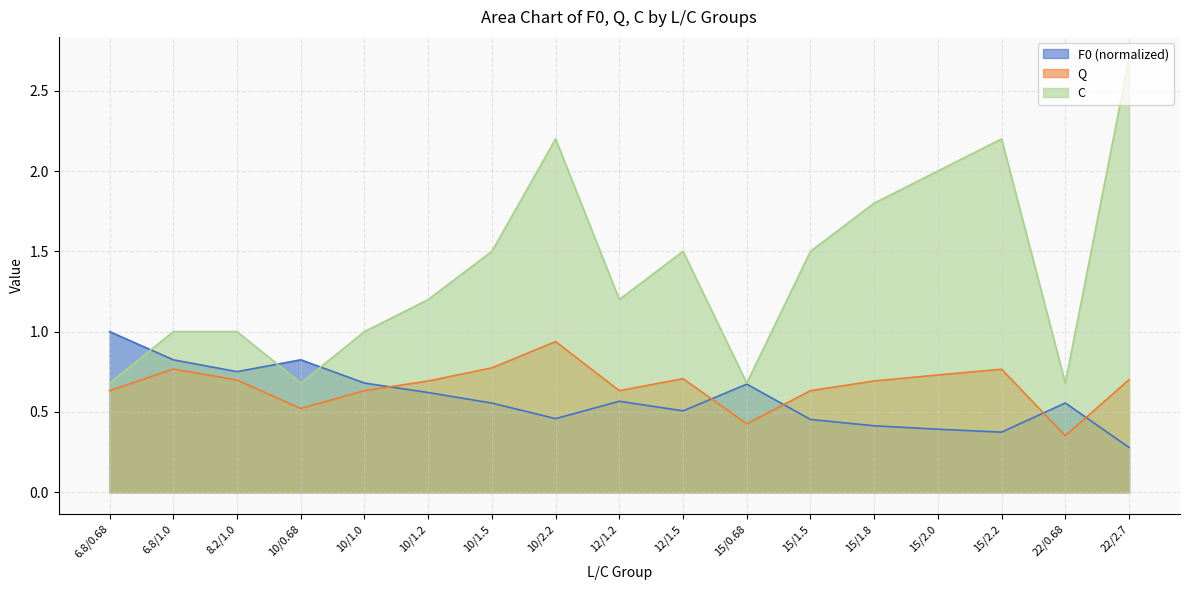

What is the difference between the highest and lowest values at 10/1.0?

0.4